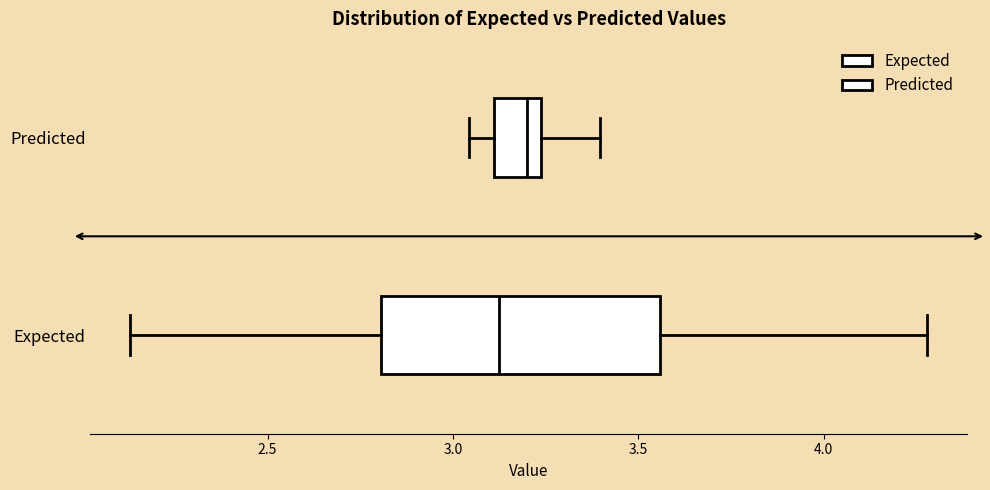

Reading bottom to top, read every box against the x-axis: the position of its median line, the range the box covers, and the ends of its whiskers. The values are not printed on the chart, so give them approximately, as read against the axis.

Expected: median 3.15, box 2.80 to 3.55, whiskers 2.15 to 4.30
Predicted: median 3.20, box 3.10 to 3.25, whiskers 3.05 to 3.40